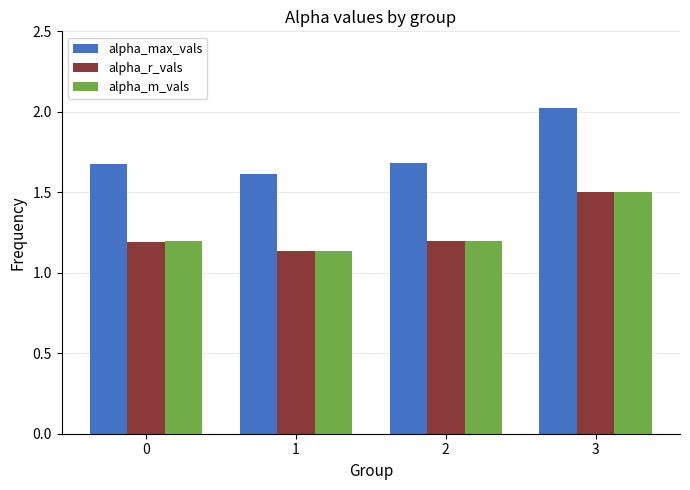

Where is alpha_max_vals nearest to the value 1?

1